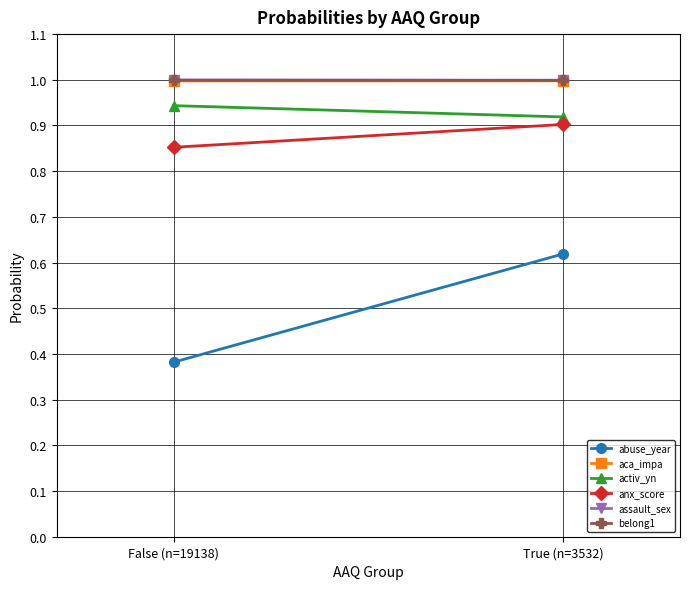

List the labels in order of activ_yn value, largest first.

False (n=19138), True (n=3532)